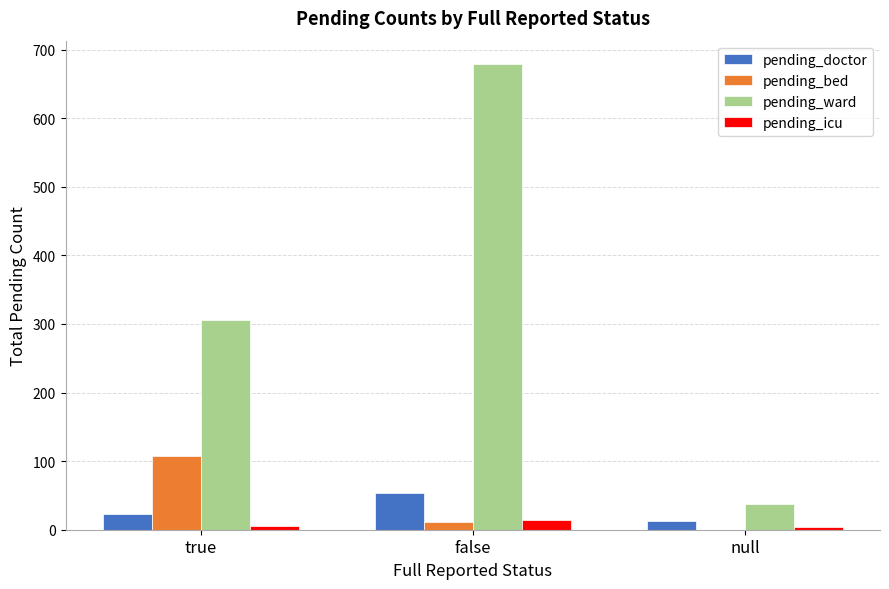

Which series has the widest spread of values?

pending_ward